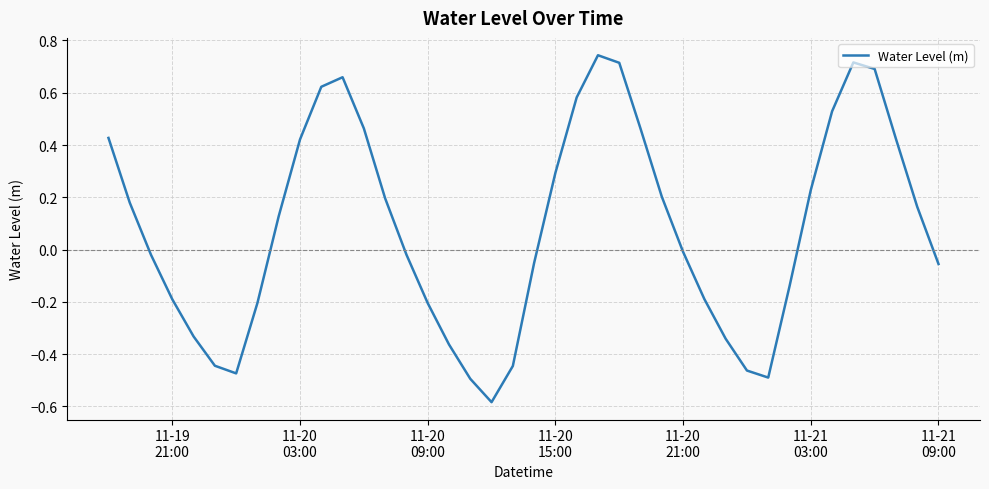

What is the difference between the maximum and minimum values?

1.3